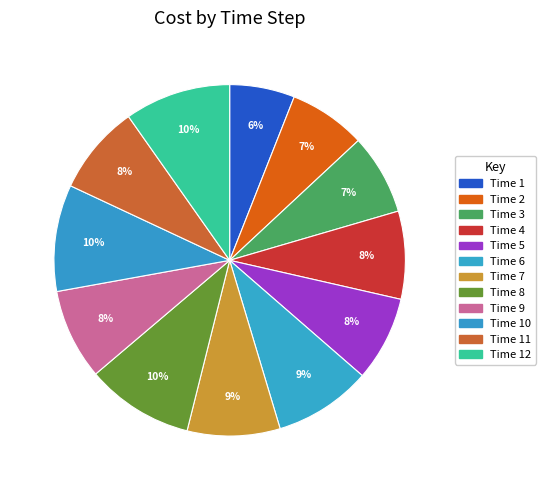

Count the number of slices in the pie.

12